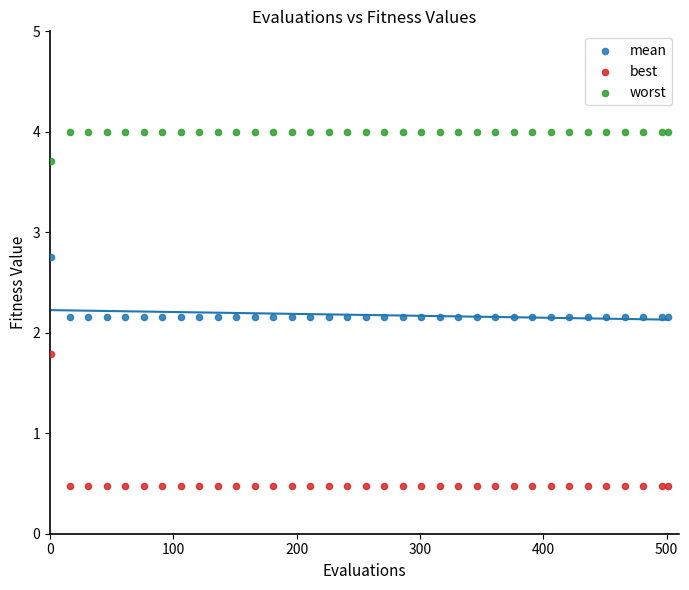

In the worst series, what Y value is closest to 3?

3.7